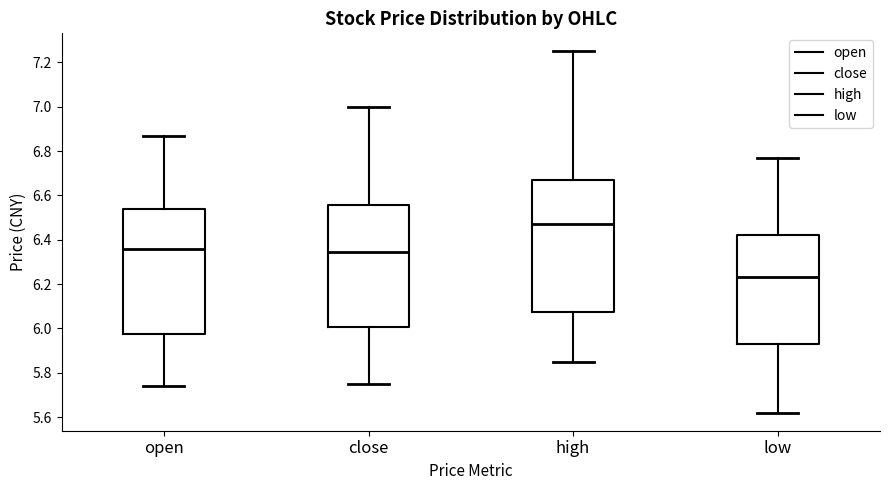

Reading left to right, read every box against the y-axis: the position of its median line, the range the box covers, and the ends of its whiskers. The values are not printed on the chart, so give them approximately, as read against the axis.

open: median 6.36, box 5.98 to 6.54, whiskers 5.74 to 6.88
close: median 6.34, box 6.00 to 6.56, whiskers 5.76 to 7.00
high: median 6.48, box 6.08 to 6.68, whiskers 5.86 to 7.26
low: median 6.24, box 5.94 to 6.42, whiskers 5.62 to 6.78